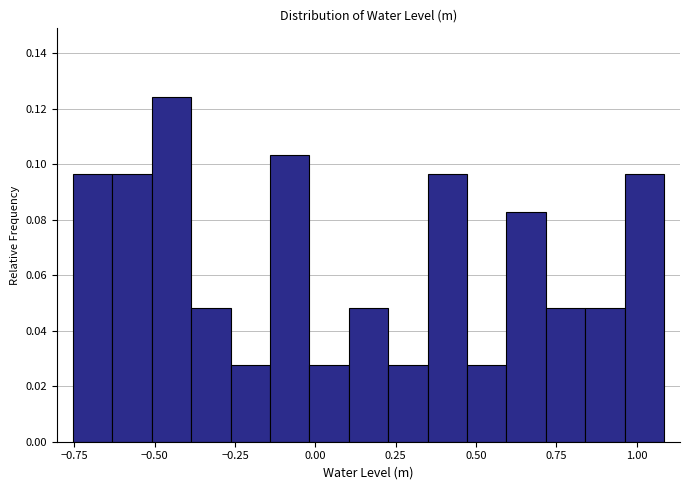

Around what value on the x-axis is the tallest bar? Give the approximate position of its centre, as read against the axis.

-0.45